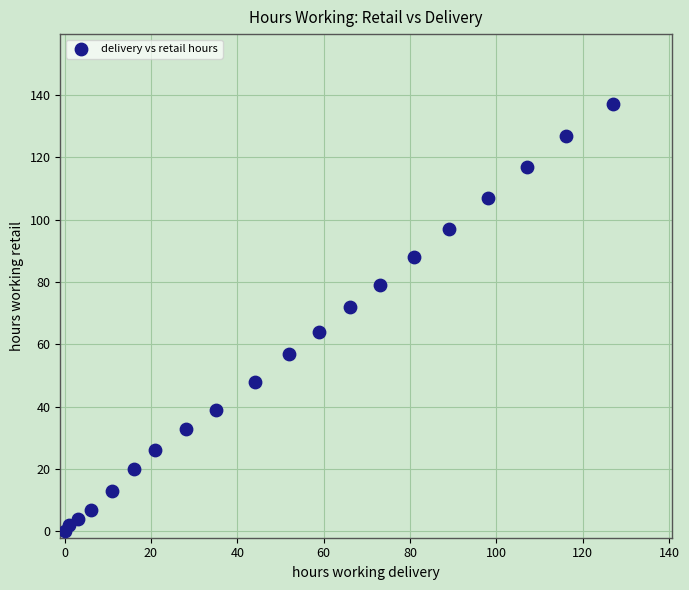

What is the range of Y values (max minus min)?

137